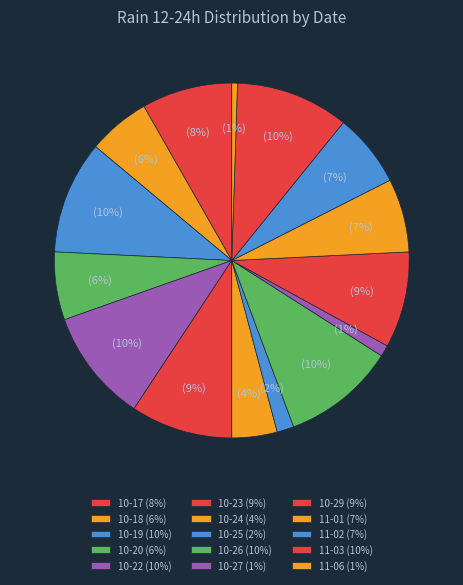

How many slices are in this pie chart?

15